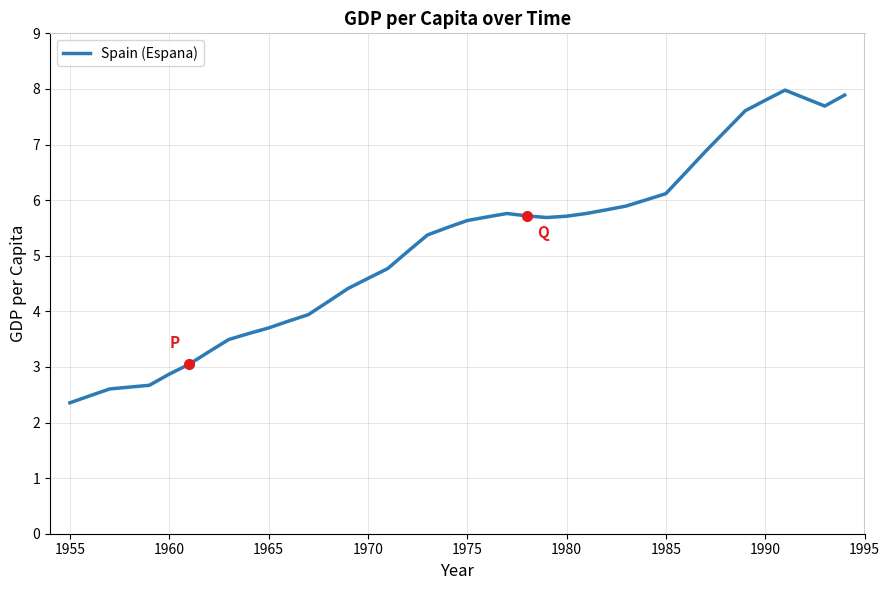

What is the greatest value displayed?

8.0